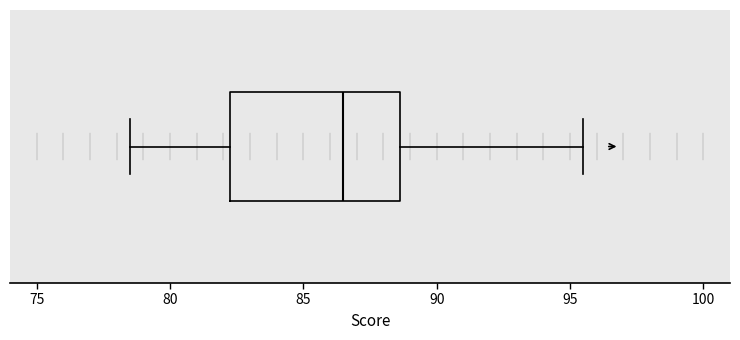

Where does the median line of the box sit on the x-axis? The values are not printed on the chart, so give them approximately, as read against the axis.

86.5